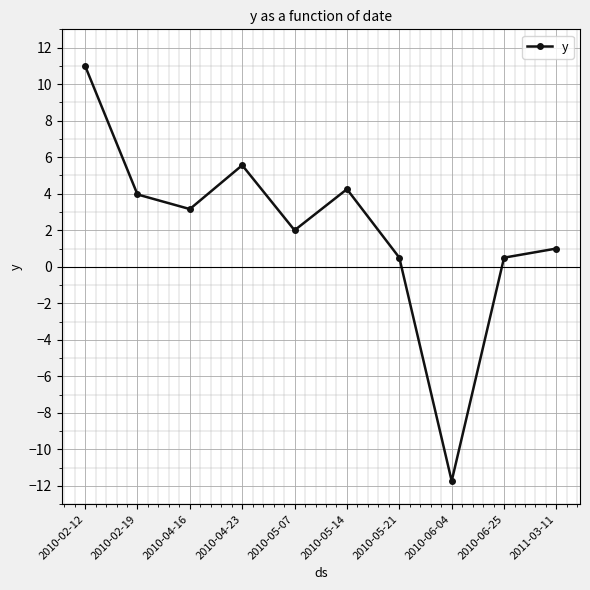

True or false: the data shows 7.4 at 2010-04-23.

False